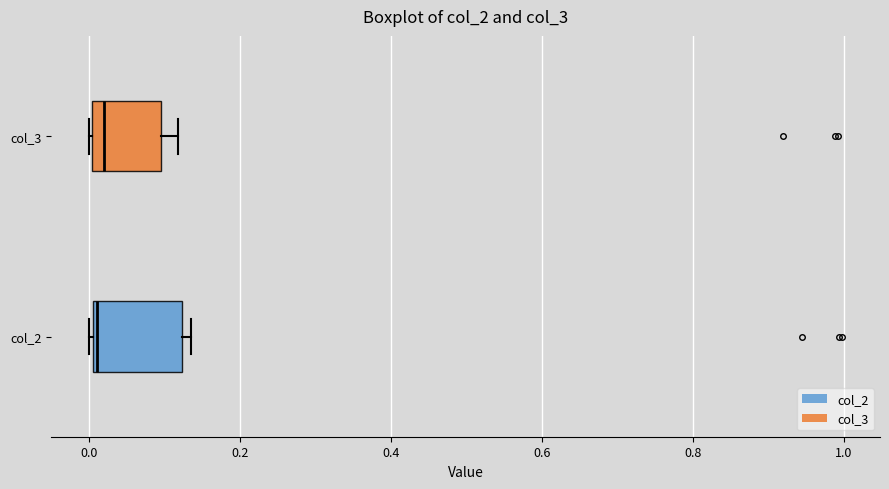

Reading bottom to top, read every box against the x-axis: the position of its median line, the range the box covers, and the ends of its whiskers. The values are not printed on the chart, so give them approximately, as read against the axis.

col_2: median 0.02, box 0.00 to 0.12, whiskers 0.00 to 0.14
col_3: median 0.02, box 0.00 to 0.10, whiskers 0.00 to 0.12